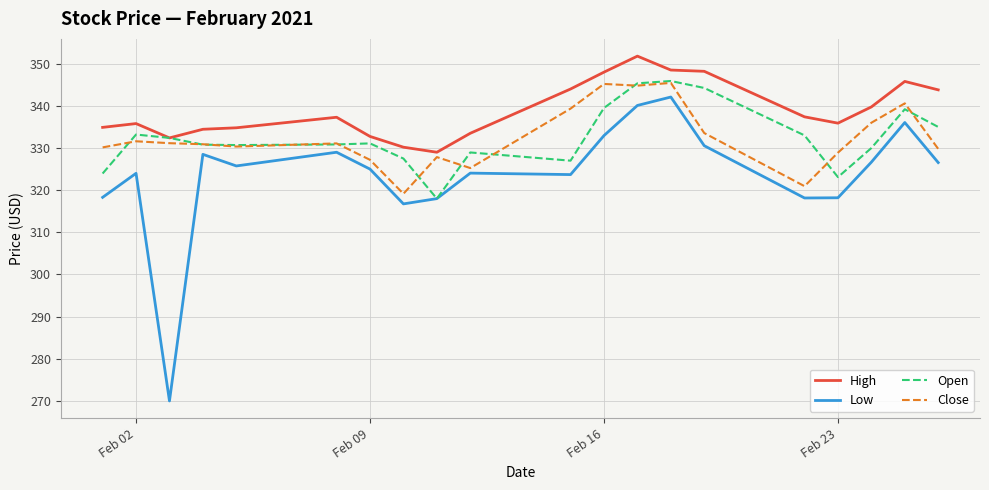

How many lines are shown in the chart?

4